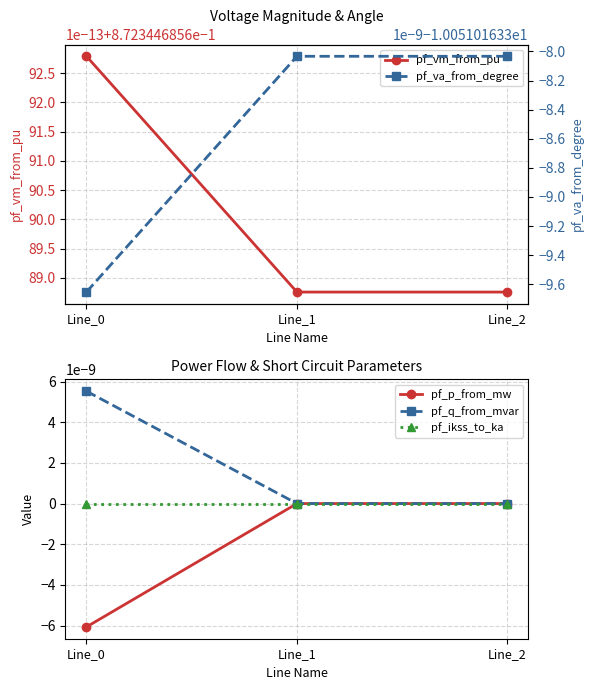

True or false: pf_q_from_mvar has a value of 0.0 at Line_1.

False